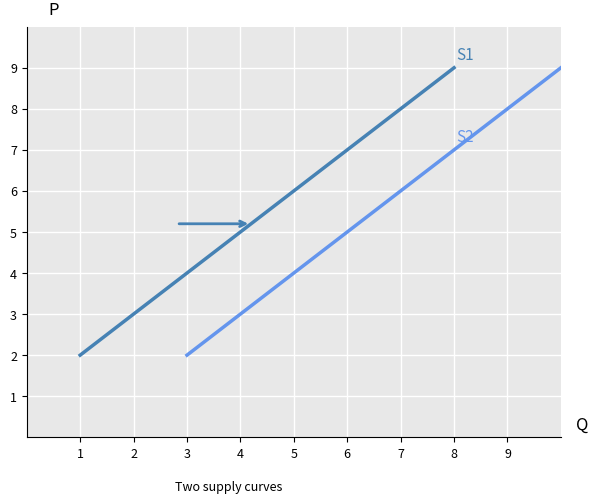

True or false: S2 and S1 cross at least once.

False